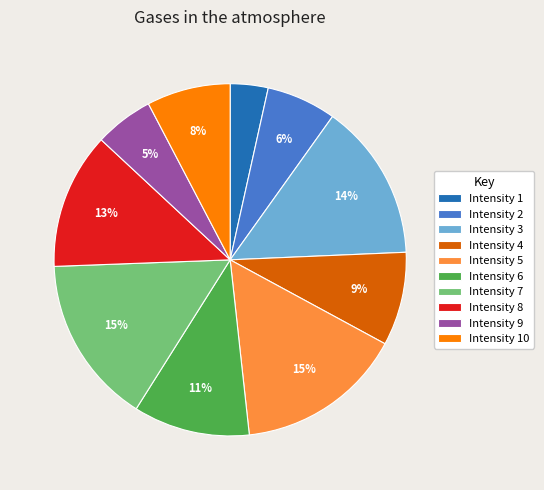

Which slice is the smallest?

Intensity 1